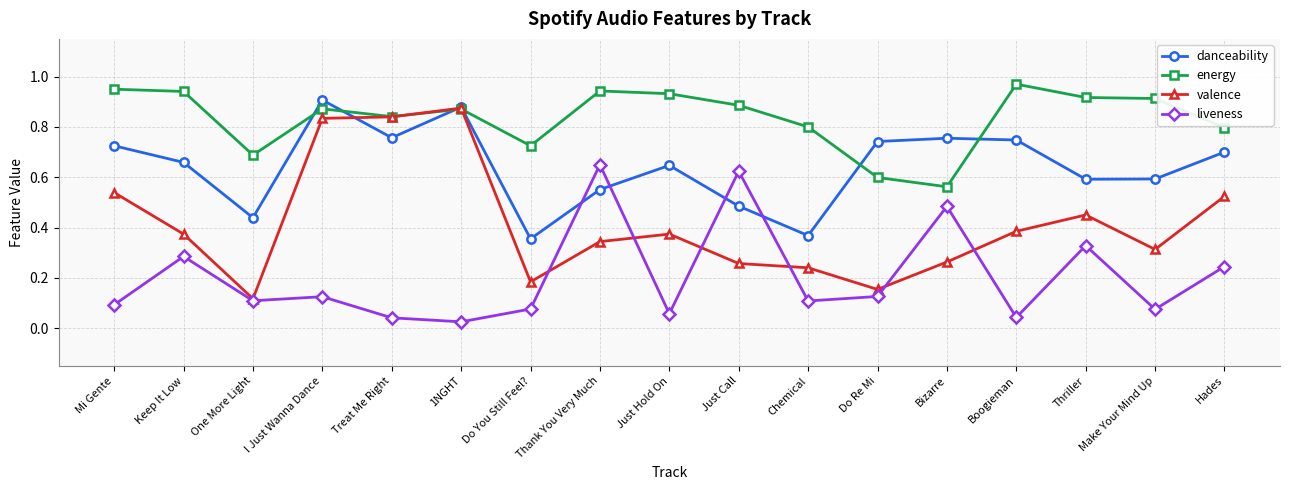

At which category does liveness reach its first local valley?

One More Light